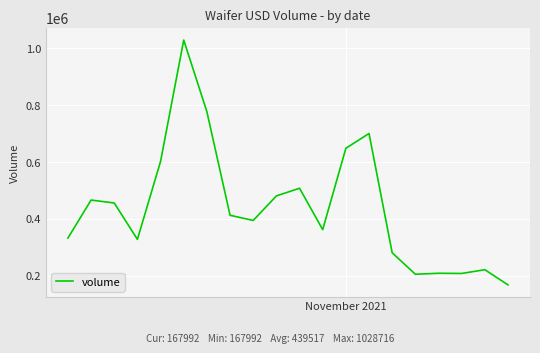

What is the difference between the maximum and minimum values?

860724